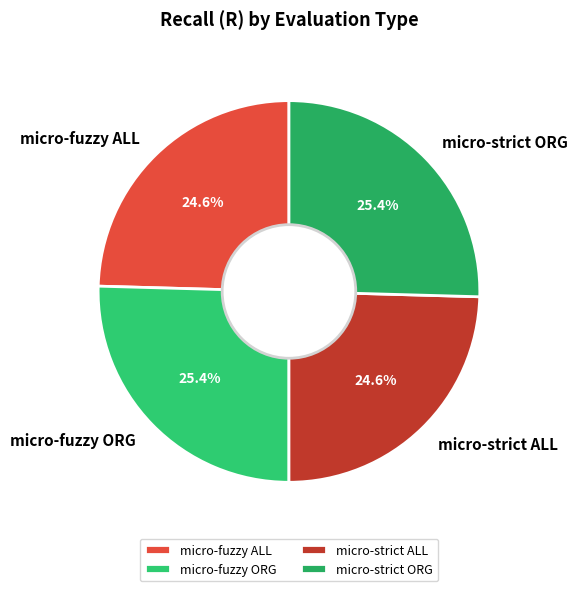

What percentage is the micro-fuzzy ORG slice, to the nearest percent?

25%